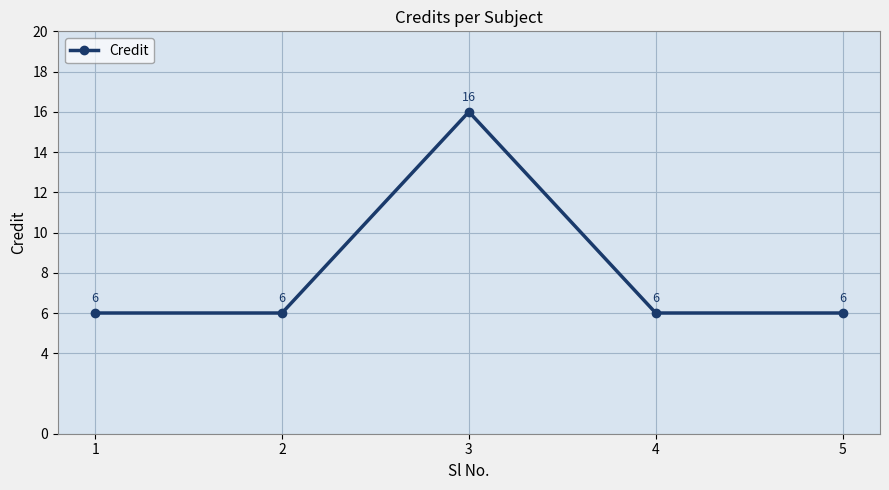

The value at 2 is 6. True or false?

True